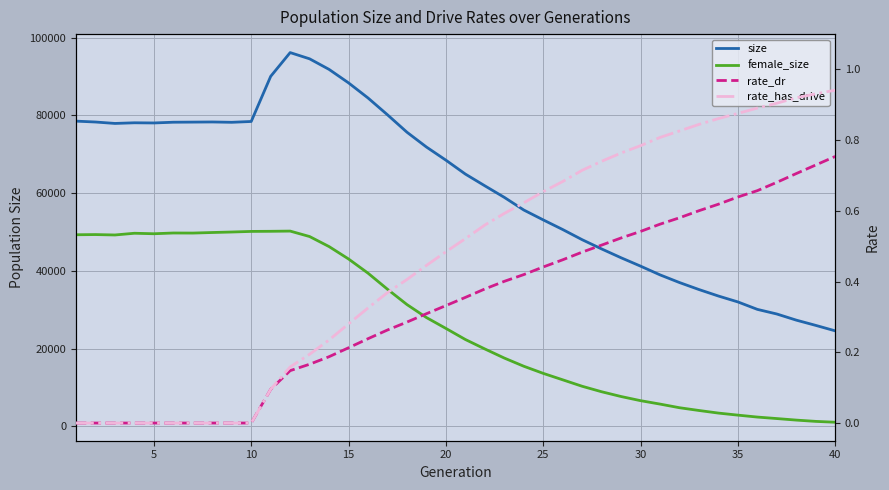

Rank the series by their maximum value, from lowest to highest.

rate_dr, rate_has_drive, female_size, size